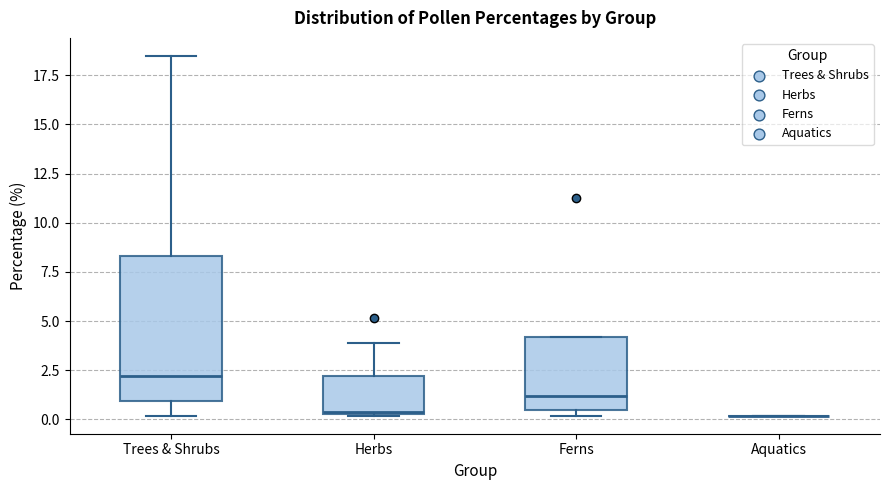

Reading left to right, read every box against the y-axis: the position of its median line, the range the box covers, and the ends of its whiskers. The values are not printed on the chart, so give them approximately, as read against the axis.

Trees & Shrubs: median 2.0, box 1.0 to 8.5, whiskers 0.0 to 18.5
Herbs: median 0.5, box 0.5 to 2.0, whiskers 0.0 to 4.0
Ferns: median 1.0, box 0.5 to 4.0, whiskers 0.0 to 4.0
Aquatics: box collapsed to a line at 0.0, whiskers 0.0 to 0.0